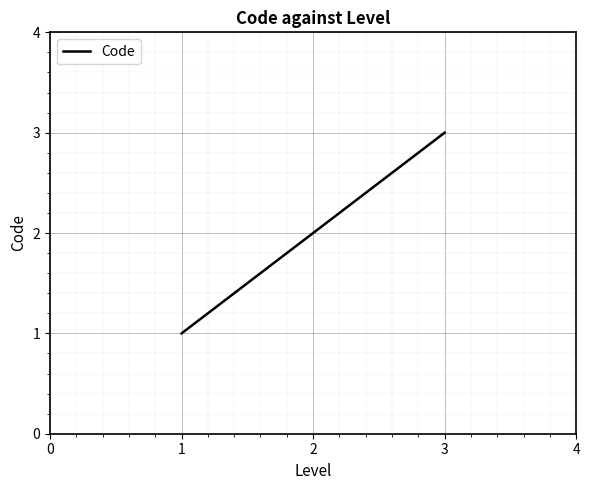

Which label corresponds to the largest value in the chart?

3